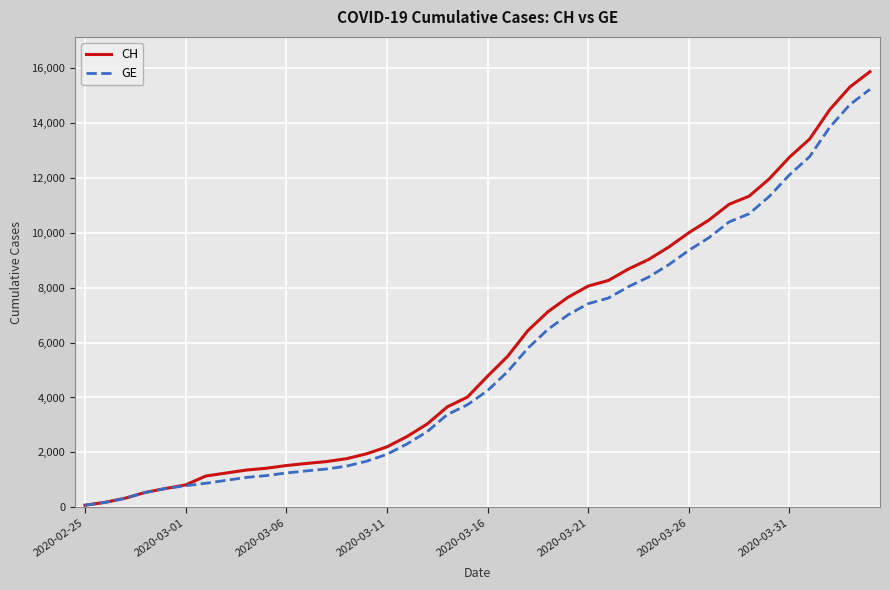

What is the maximum value shown in the chart?

15875